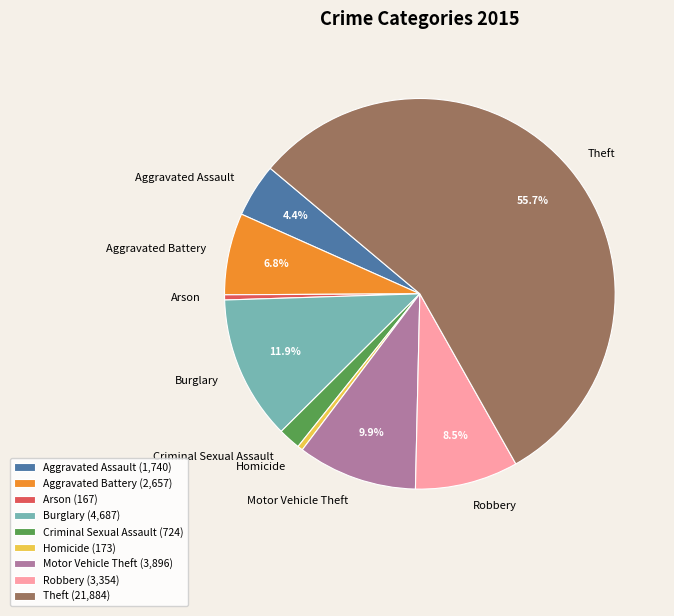

What percentage do Burglary and Aggravated Battery together represent?

18.7%